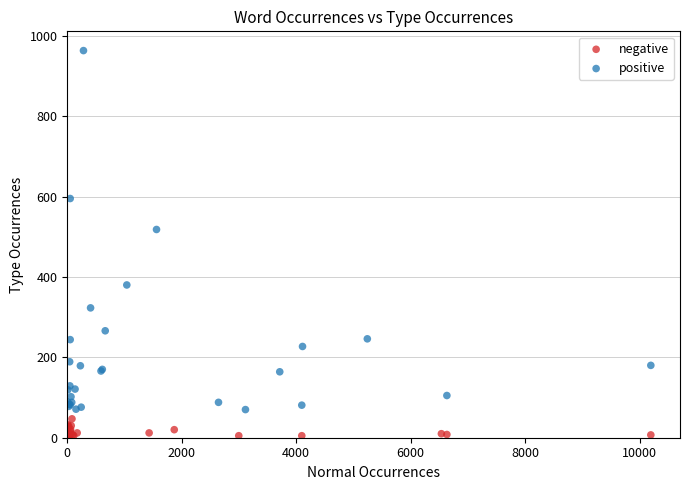

Which series has the widest spread of Y values?

positive